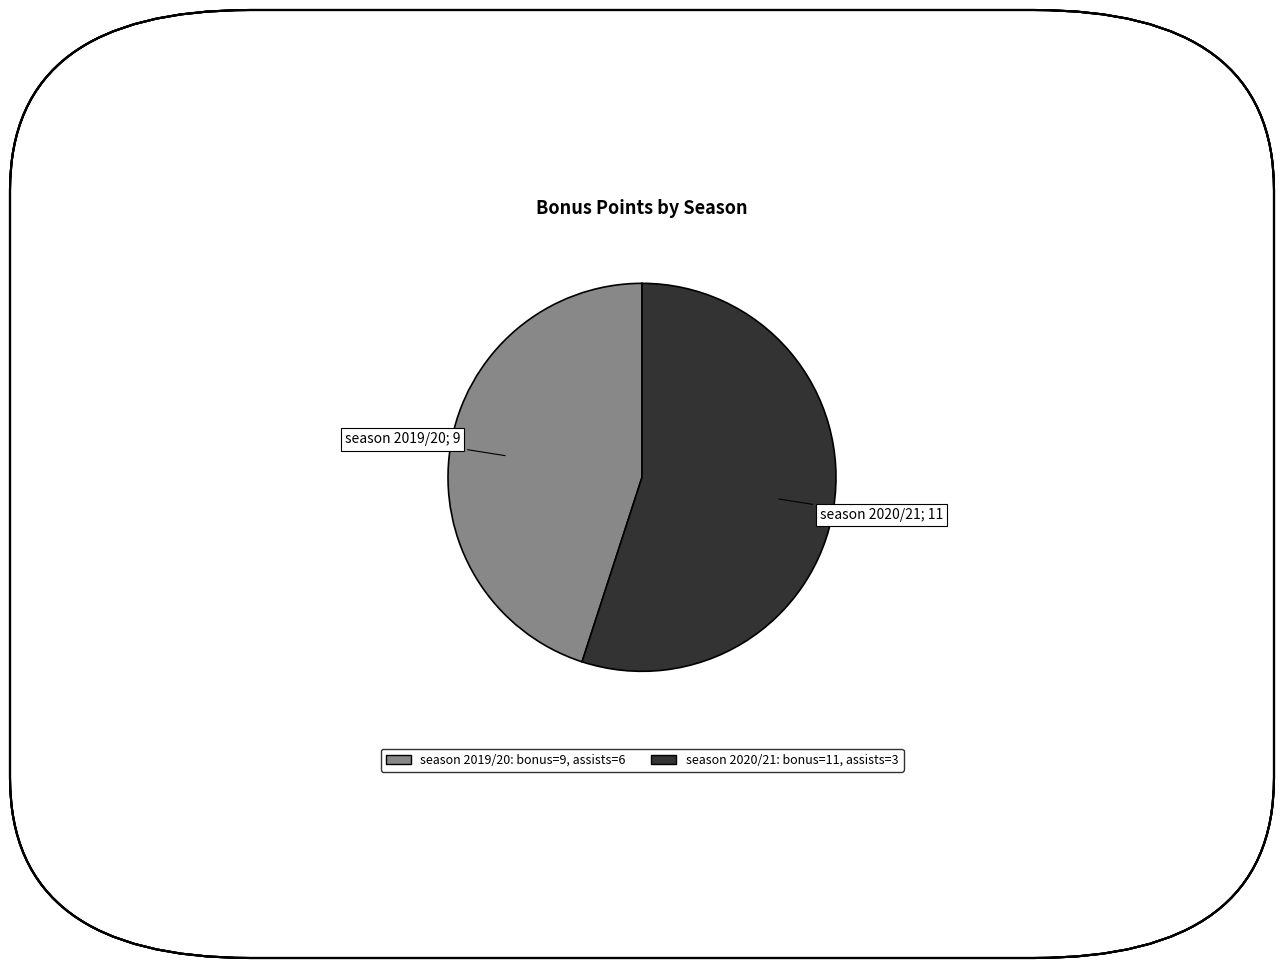

Is there any slice that represents more than half of the pie?

Yes